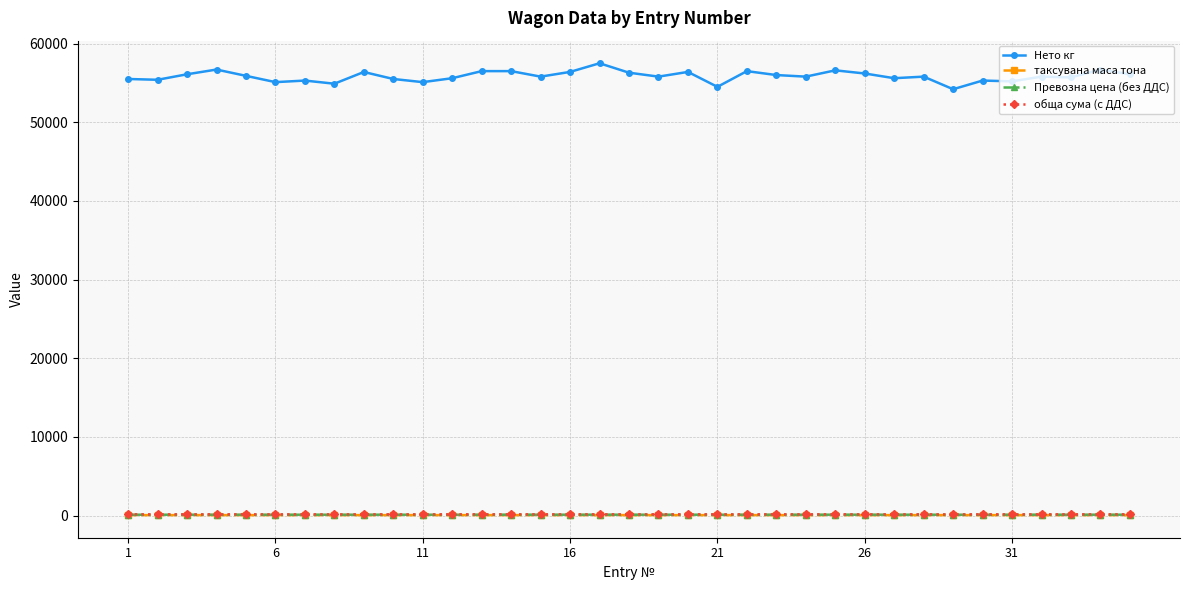

True or false: Превозна цена (без ДДС) has more than 0 interior local peaks.

True